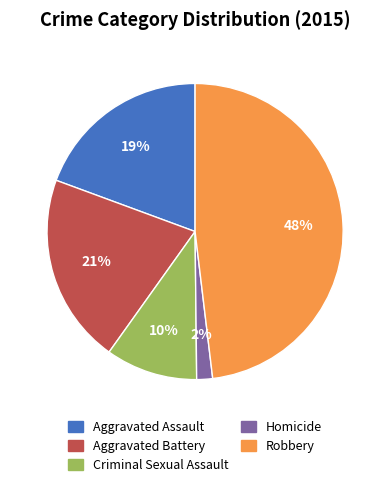

Does Homicide represent more than half of the total?

No